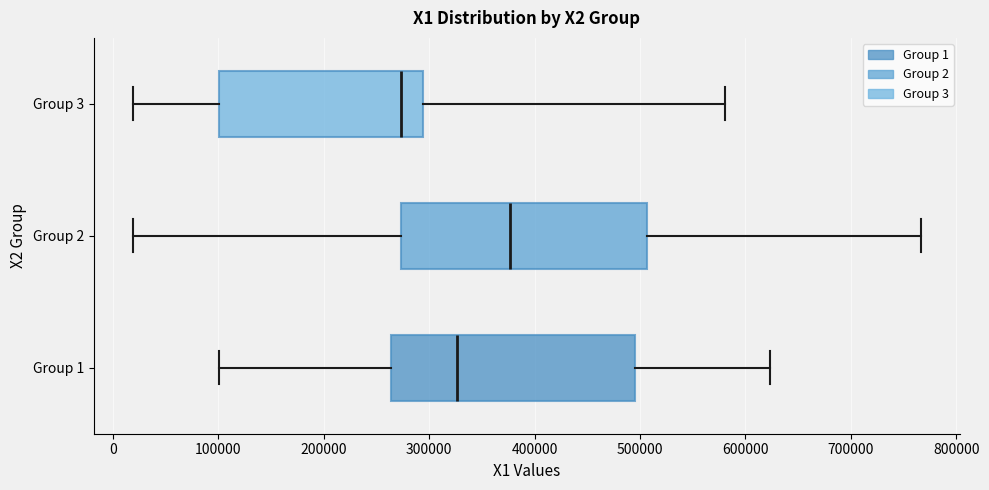

Reading bottom to top, read every box against the x-axis: the position of its median line, the range the box covers, and the ends of its whiskers. The values are not printed on the chart, so give them approximately, as read against the axis.

Group 1: median 330000, box 260000 to 500000, whiskers 100000 to 620000
Group 2: median 380000, box 270000 to 510000, whiskers 20000 to 770000
Group 3: median 270000, box 100000 to 290000, whiskers 20000 to 580000